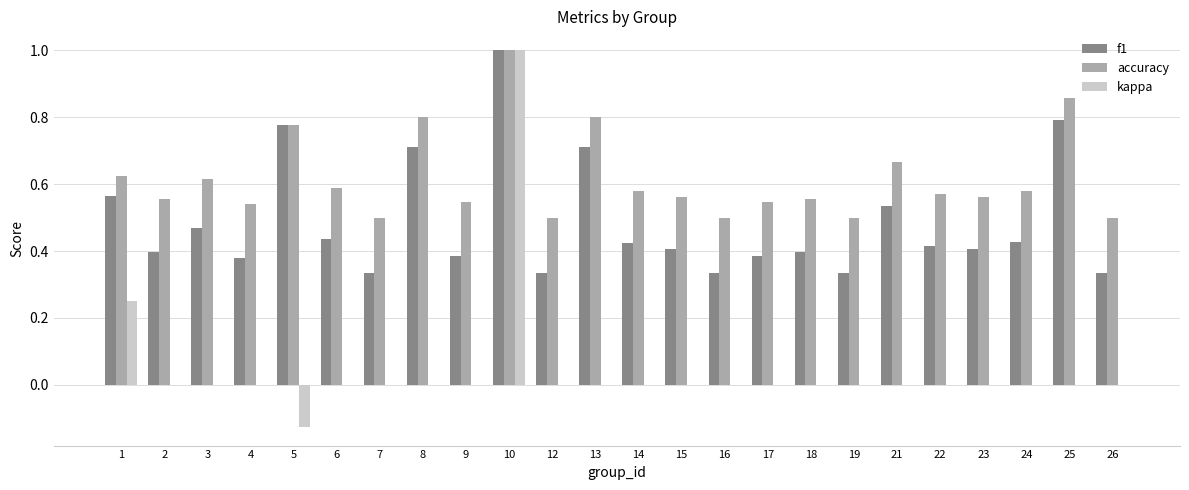

Are the bars grouped side by side (vs. stacked)?

Yes